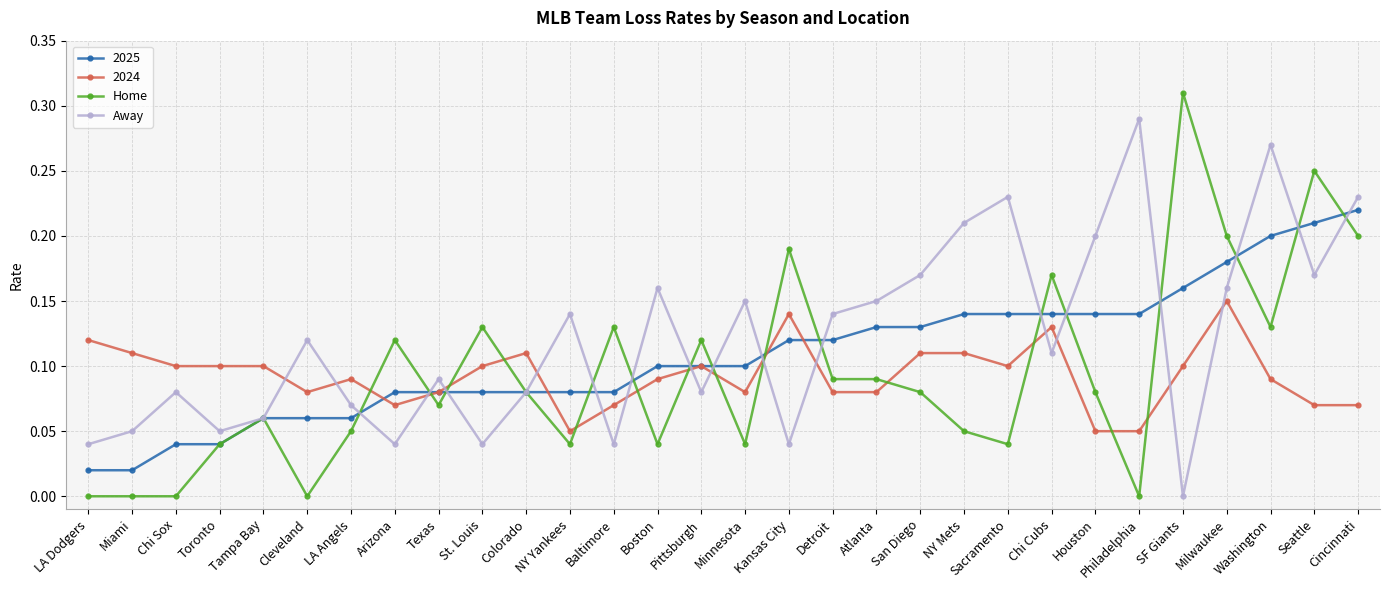

Count the number of data series in this chart.

4